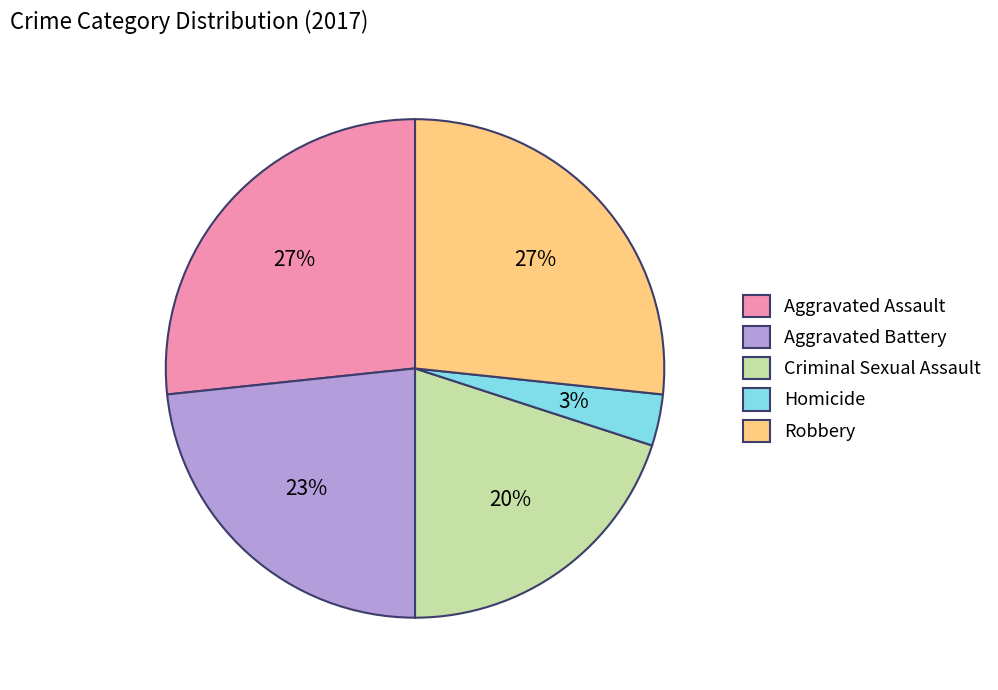

To the nearest percent, what is the difference between the Criminal Sexual Assault and Aggravated Assault slice percentages?

7%